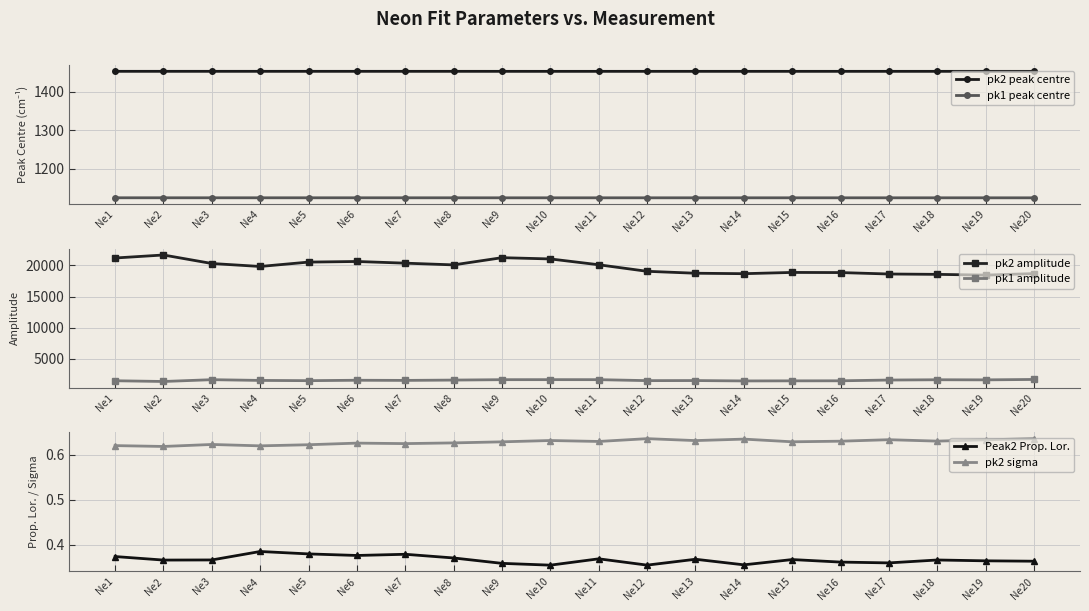

At Ne10, list the series in order from largest to smallest.

pk2 amplitude, pk1 amplitude, pk2 peak centre, pk1 peak centre, pk2 sigma, Peak2 Prop. Lor.